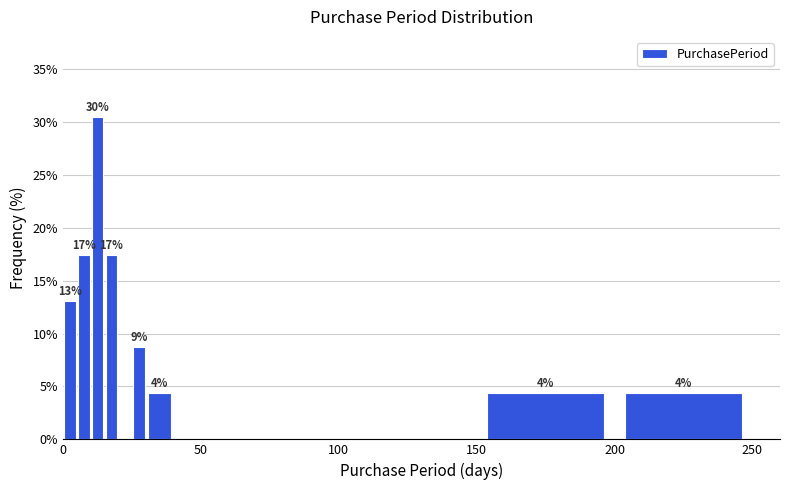

Read against the x-axis, roughly where is the centre of the tallest bar?

15